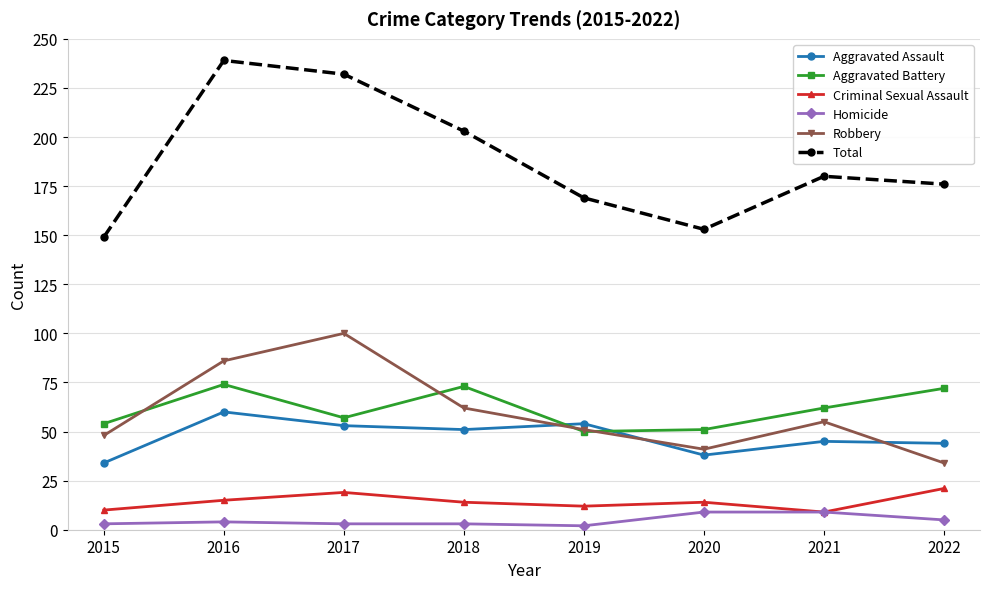

How many categories are shown in the chart?

8